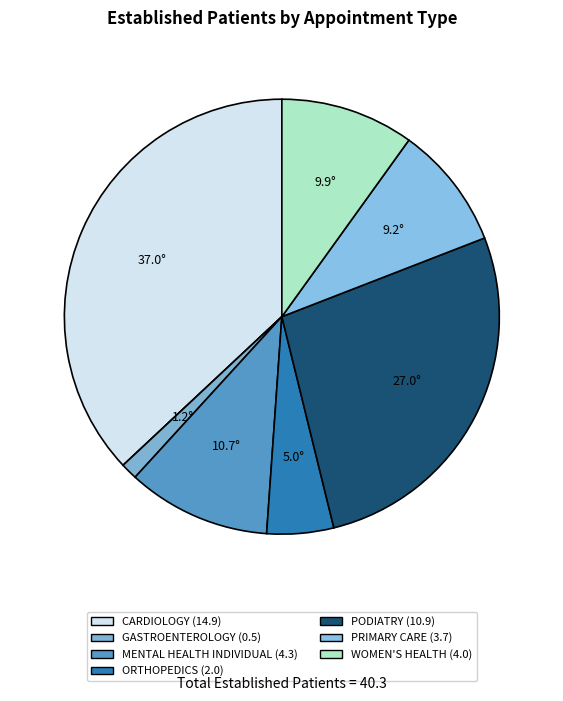

To the nearest percent, what is the difference between the largest and smallest slice percentages?

37%